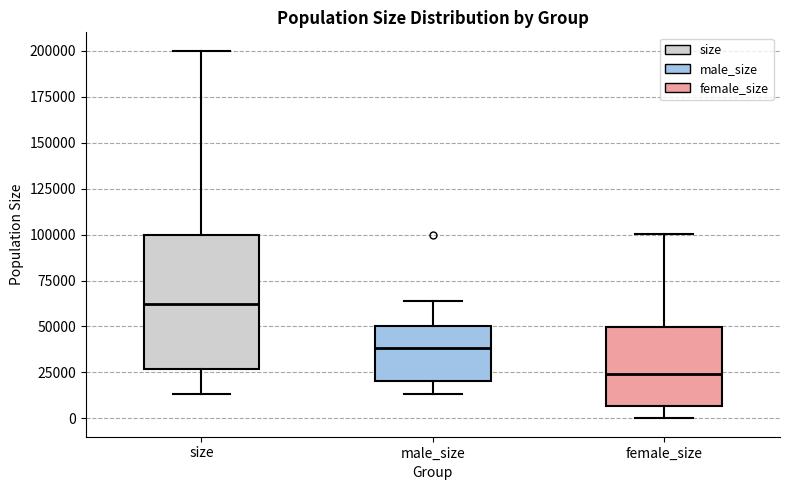

Which box has the lowest median line?

female_size